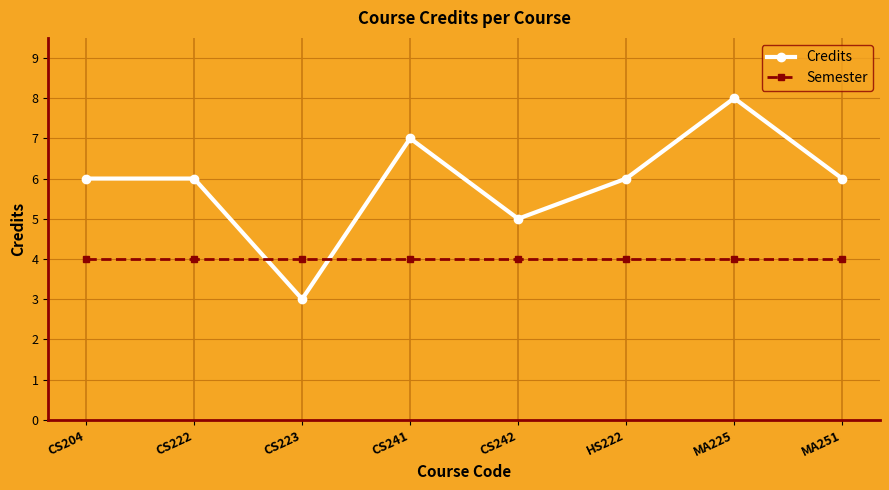

Count the number of categories in the chart.

8